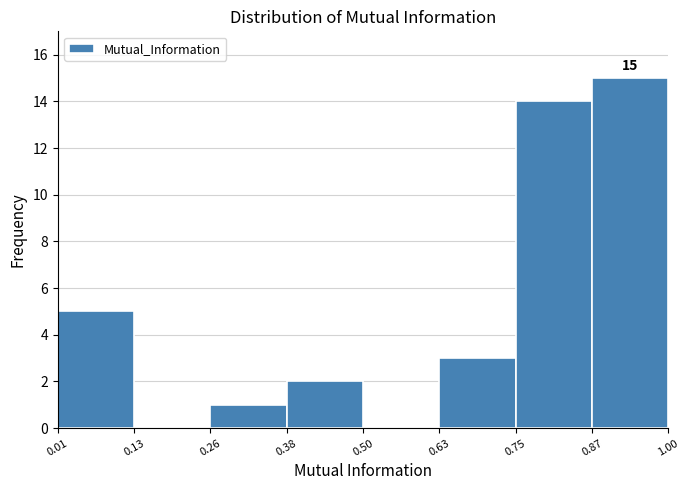

Over which range of the x-axis is the bar tallest?

0.87 to 1.00